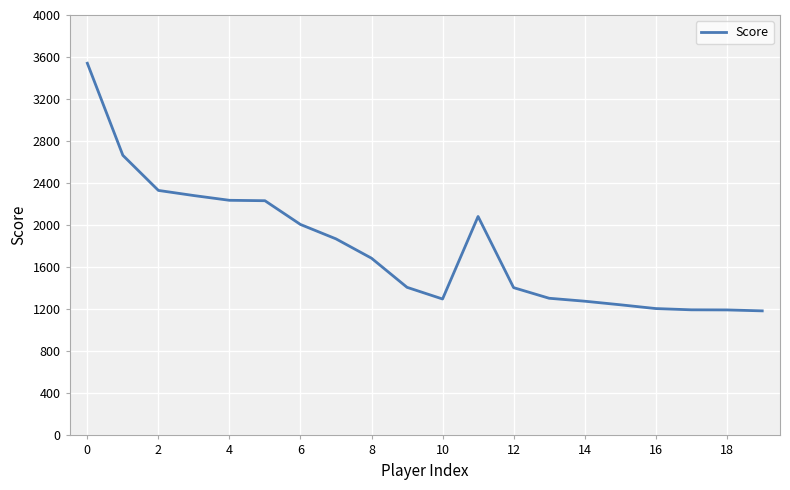

What is the difference between the maximum and minimum values?

2356